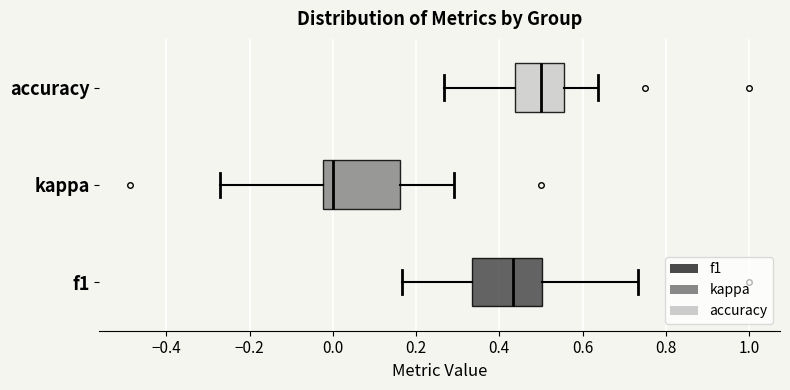

Reading bottom to top, transcribe this box plot: for each box, give where its median line is, the range the box spans, and where its two whiskers end, as read against the x-axis. The values are not printed on the chart, so give them approximately, as read against the axis.

f1: median 0.44, box 0.34 to 0.50, whiskers 0.16 to 0.74
kappa: median 0.00, box -0.02 to 0.16, whiskers -0.28 to 0.30
accuracy: median 0.50, box 0.44 to 0.56, whiskers 0.26 to 0.64